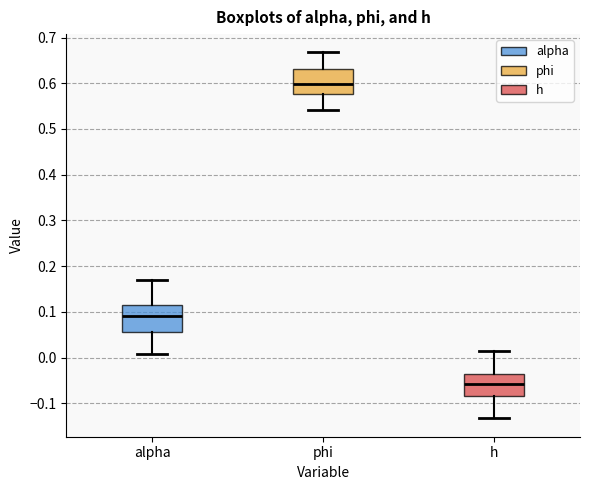

Reading left to right, read every box against the y-axis: the position of its median line, the range the box covers, and the ends of its whiskers. The values are not printed on the chart, so give them approximately, as read against the axis.

alpha: median 0.09, box 0.06 to 0.12, whiskers 0.01 to 0.17
phi: median 0.60, box 0.58 to 0.63, whiskers 0.54 to 0.67
h: median -0.06, box -0.09 to -0.04, whiskers -0.13 to 0.02